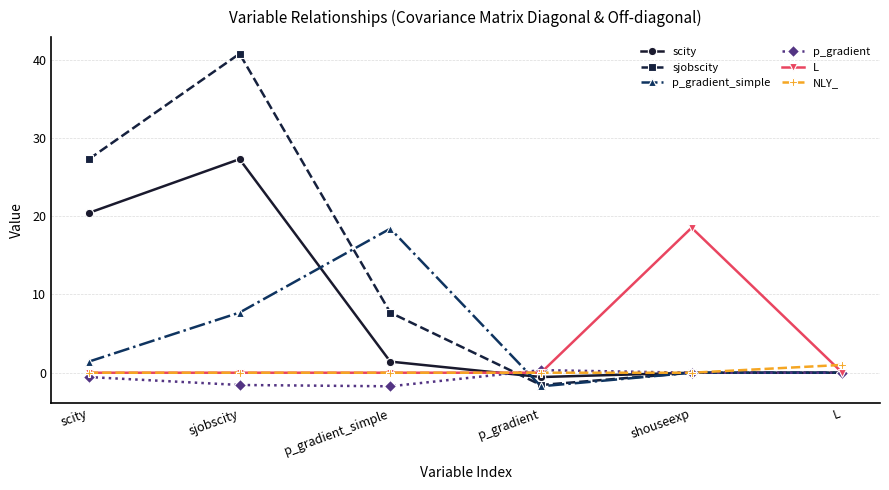

True or false: L has a value of 18.5 at shouseexp.

True